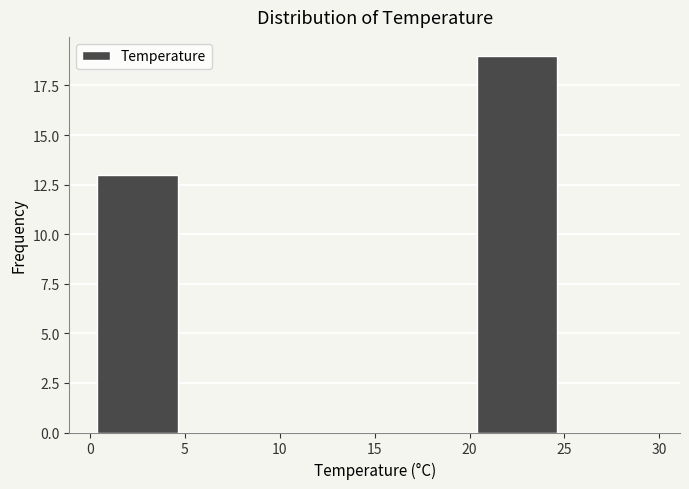

Reading left to right, transcribe this chart: for each bar, give the range it covers on the x-axis and its height. The values are not printed on the chart, so give them approximately, as read against the axis.

0 to 5: 13
5 to 10: 0
10 to 15: 0
15 to 20: 0
20 to 25: 19
25 to 30: 0